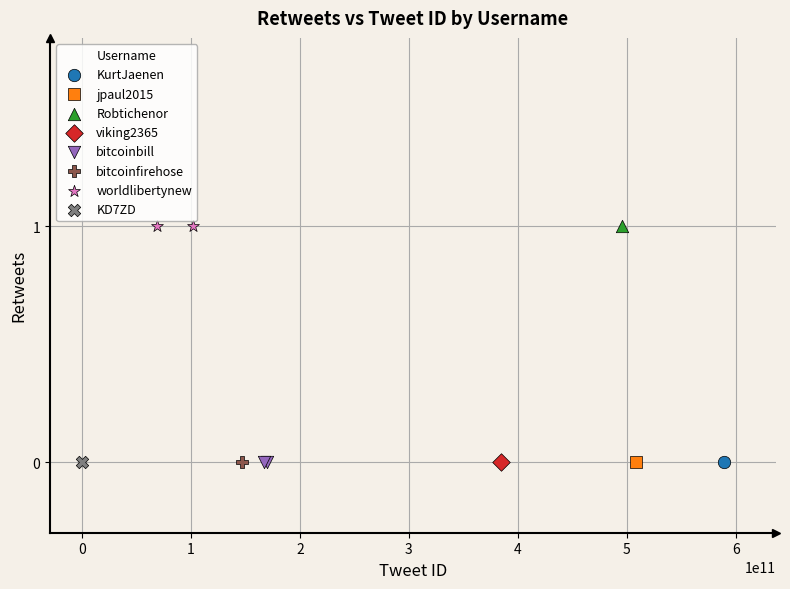

What are all the series names shown in the legend?

KurtJaenen, jpaul2015, Robtichenor, viking2365, bitcoinbill, bitcoinfirehose, worldlibertynew, KD7ZD